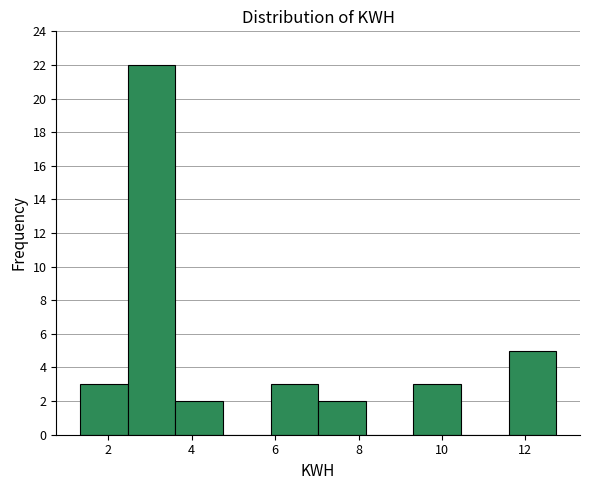

How tall is the bar that spans 9.4 to 10.4 on the x-axis? Neither the bar edges nor the heights are printed on the chart, so give them approximately, as read against the axes.

3